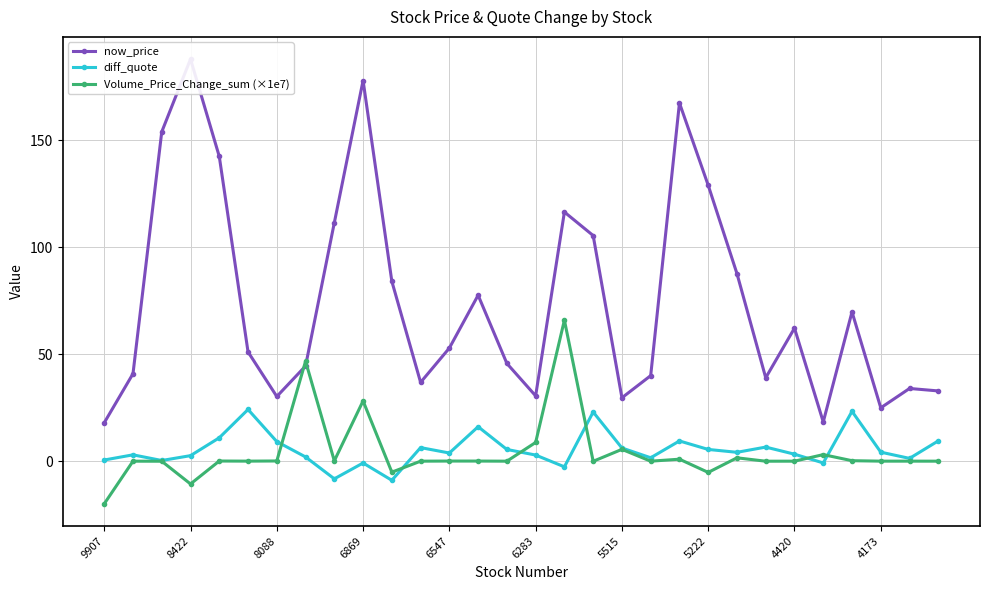

The value of Volume_Price_Change_sum (×1e7) at 6283 is 8.8. True or false?

True